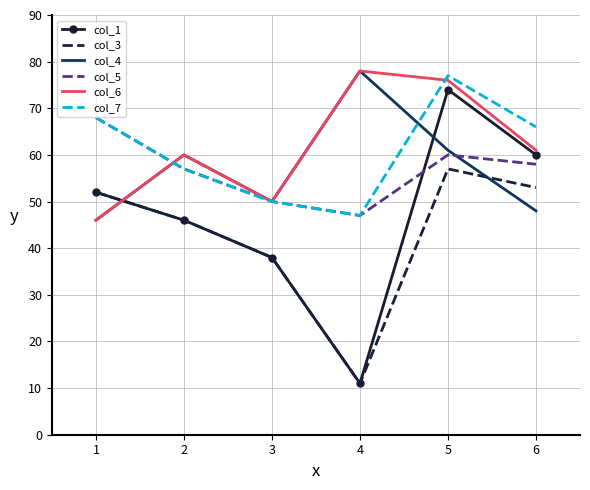

Which series has the largest range (max minus min)?

col_1